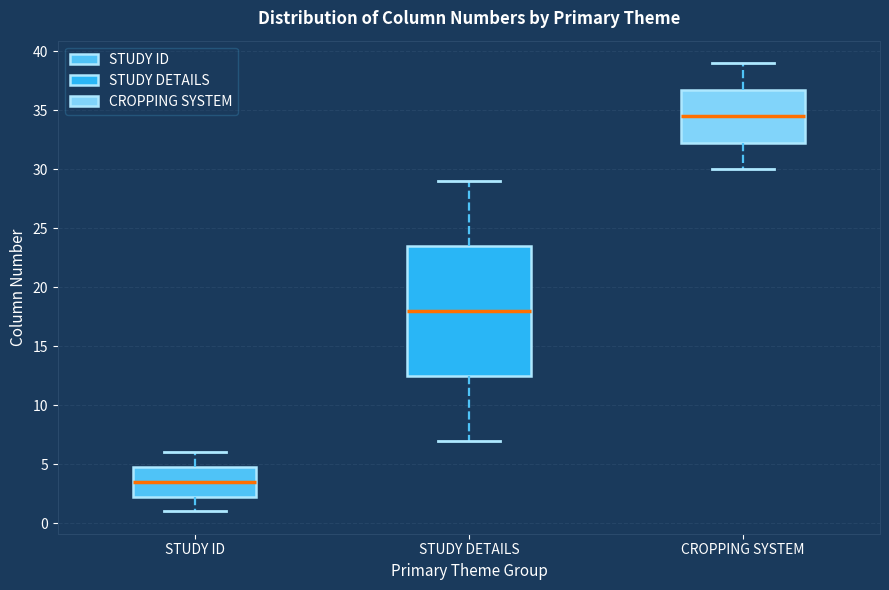

Which box's median line is the lowest?

STUDY ID